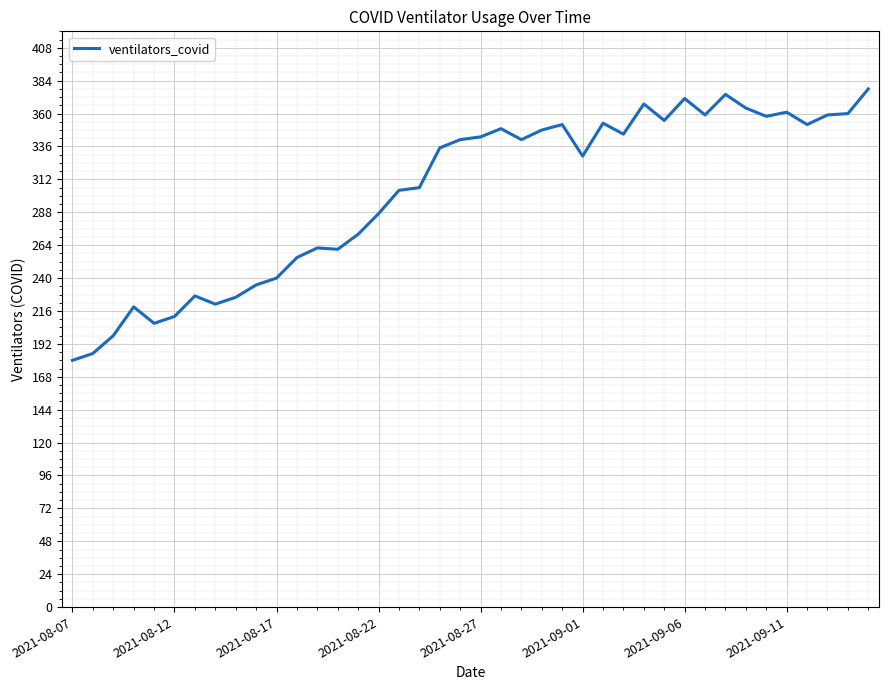

What is the minimum value shown in the chart?

180